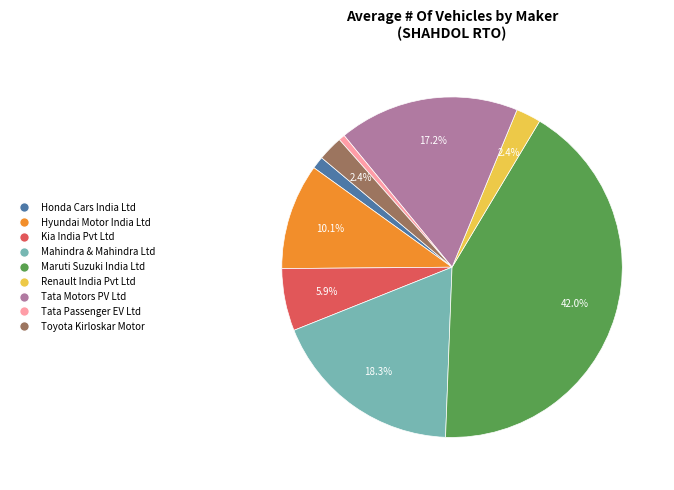

How many segments does this pie chart have?

9